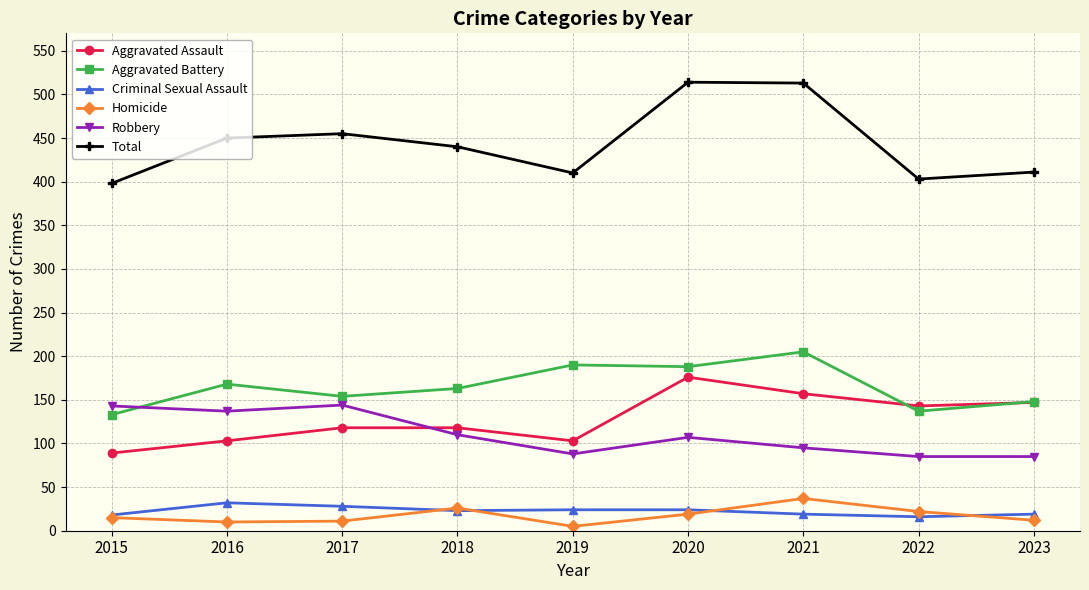

The value of Robbery at 2015 is 224. True or false?

False